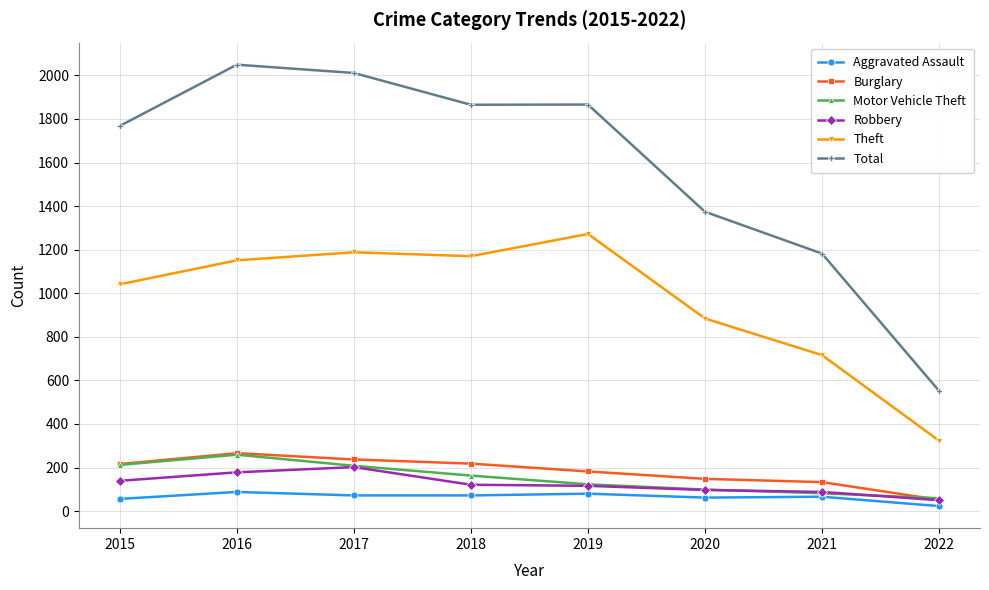

True or false: Theft and Motor Vehicle Theft cross at least once.

False